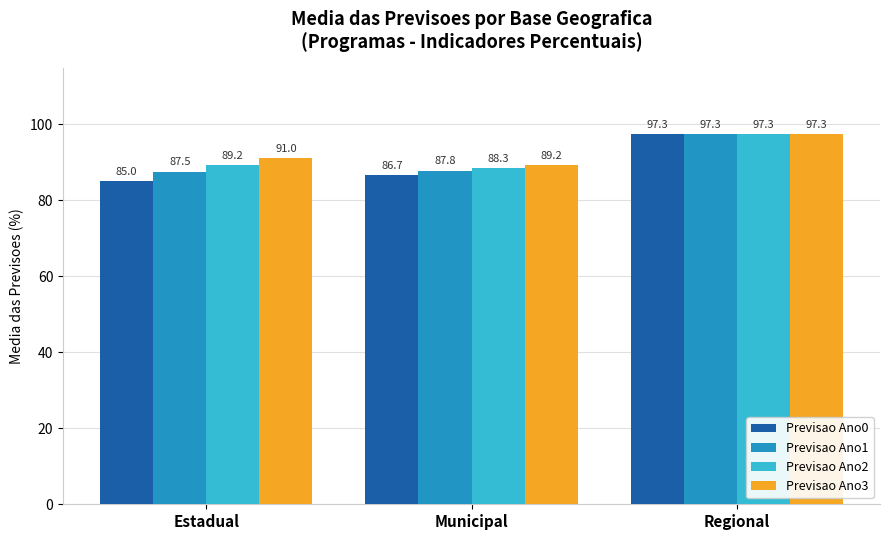

Rank the series at Estadual from lowest to highest value.

Previsao Ano0, Previsao Ano1, Previsao Ano2, Previsao Ano3